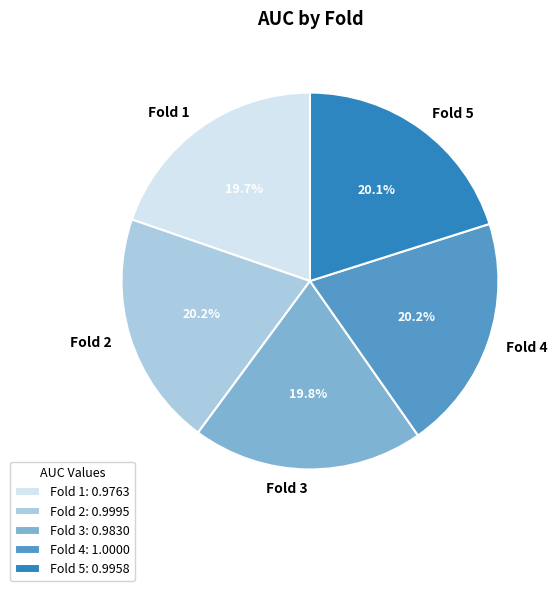

What is the ratio of the value at Fold 2 to the value at Fold 4?

1.0